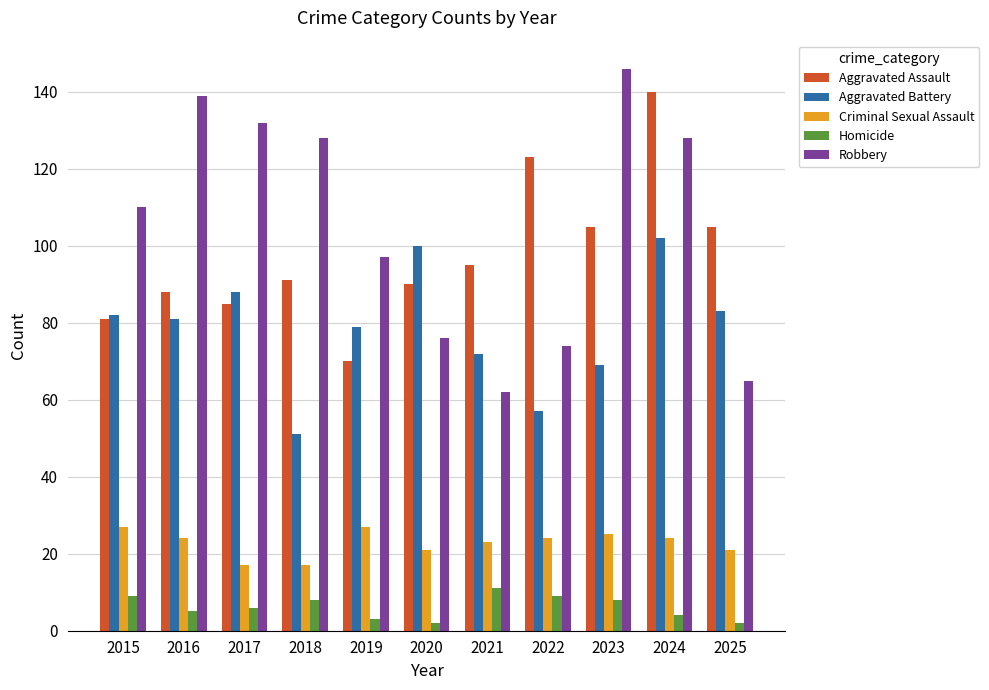

Which series changed the most between 2018 and 2025?

Robbery